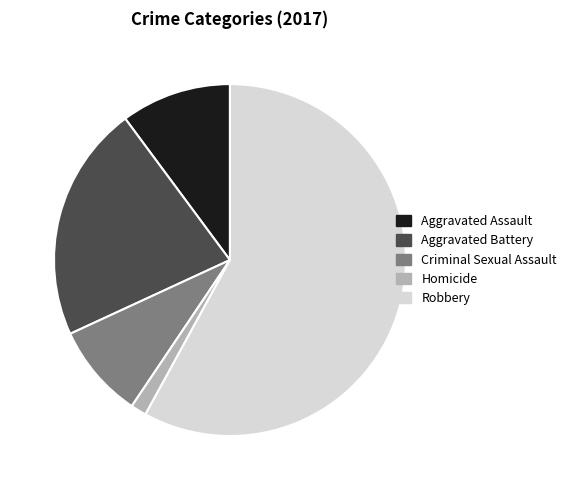

Combined, do Aggravated Battery and Criminal Sexual Assault account for over 50%?

No